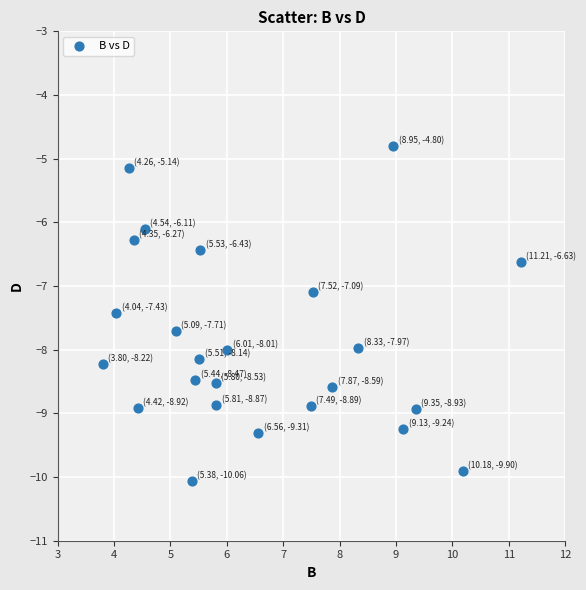

What Y value in the scatter plot is closest to -7?

-7.1